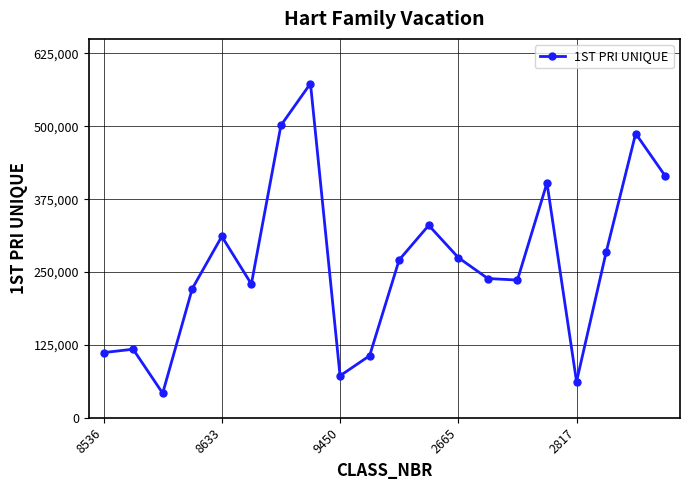

Reading left to right, transcribe all the data shown in this chart.

111768	117569	42021	221394	311124	229373	501614	573444	71952	106383	270799	330154	274780	238844	236219	402801	61920	283632	487579	414801